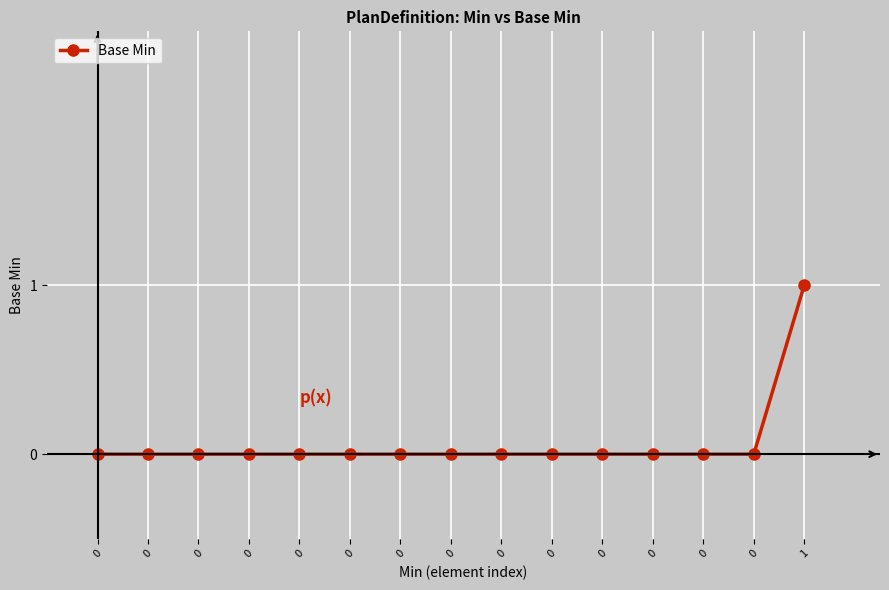

What is the change in value from 0 to 1?

+1